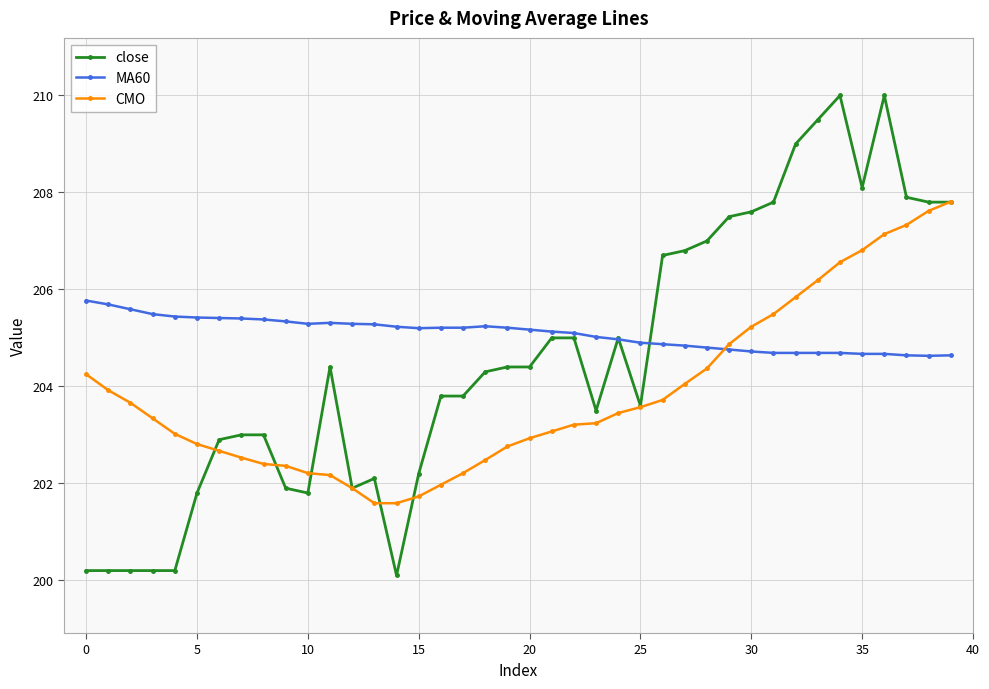

List the series in order of their peak value, highest first.

close, CMO, MA60